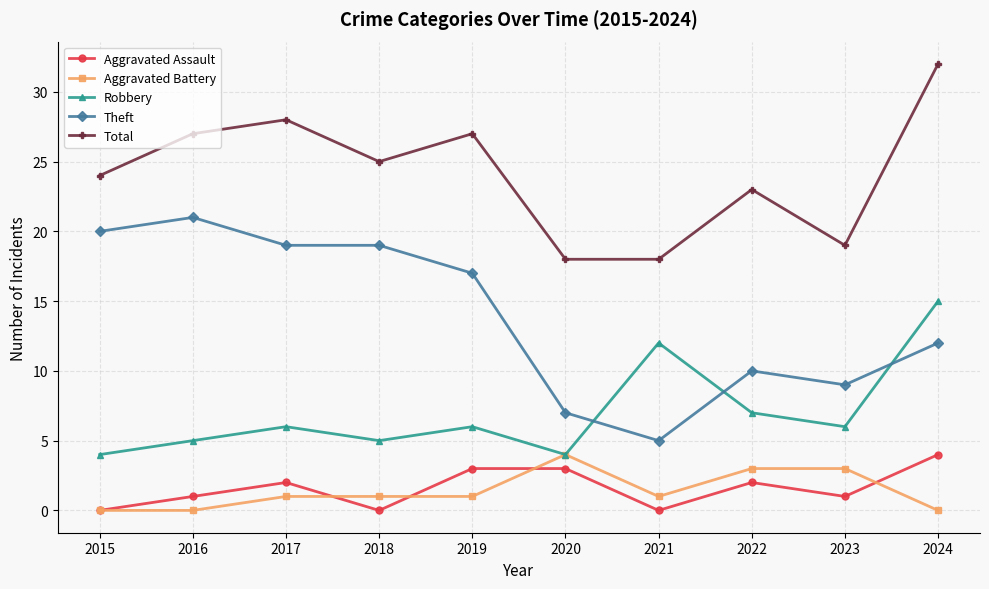

How many lines are shown in the chart?

5